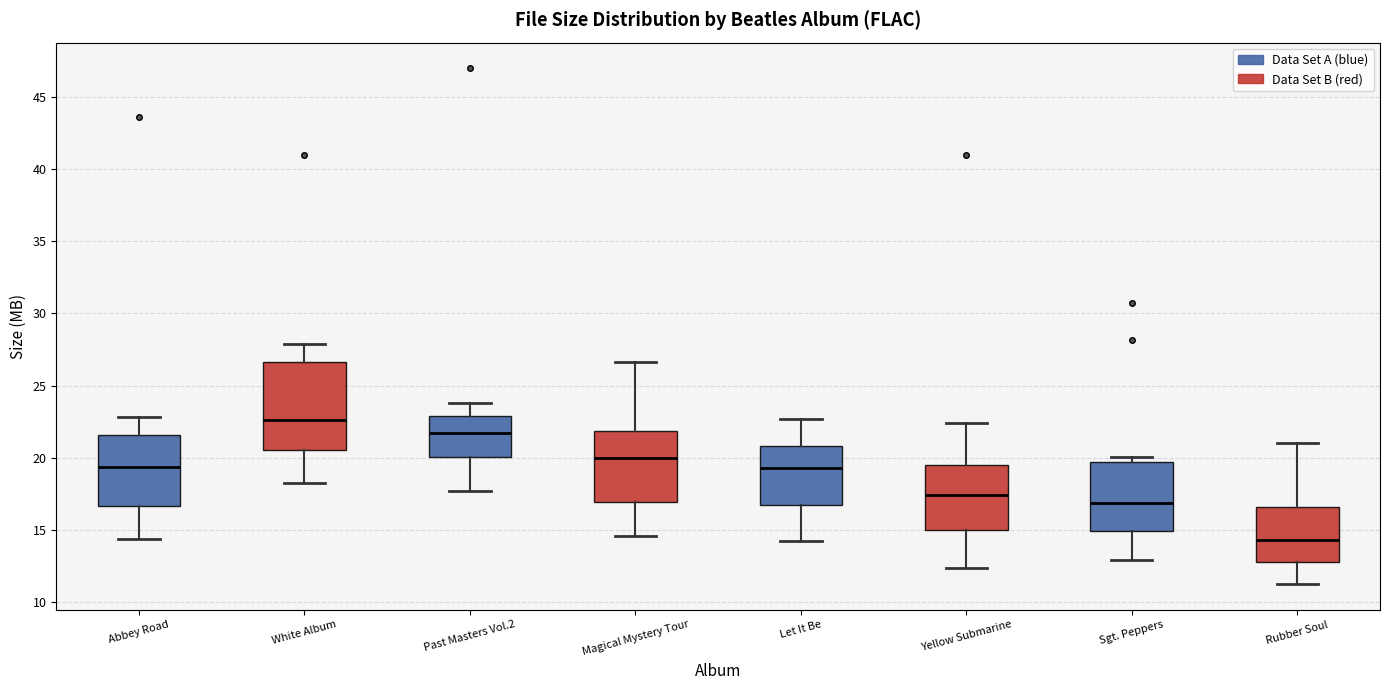

Where does the lower whisker of the box for Past Masters Vol.2 end on the y-axis? The values are not printed on the chart, so give them approximately, as read against the axis.

17.5